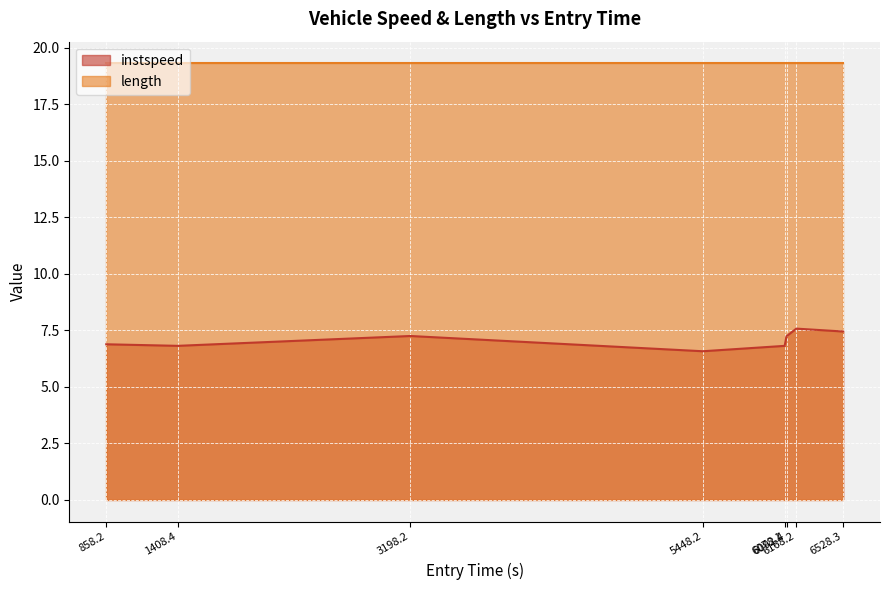

Count the number of values greater than 7.

4